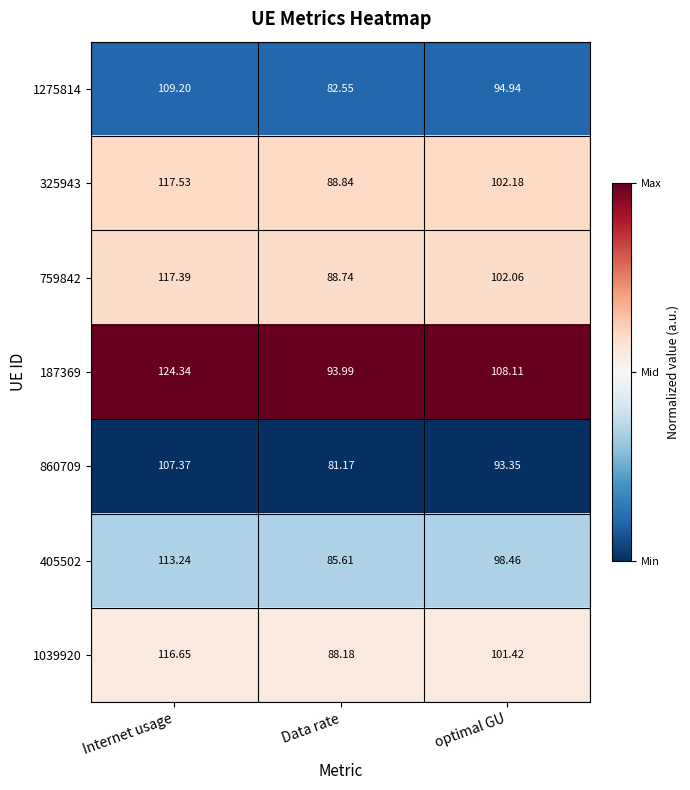

Rank the series at Internet usage from lowest to highest value.

860709, 1275814, 405502, 1039920, 759842, 325943, 187369